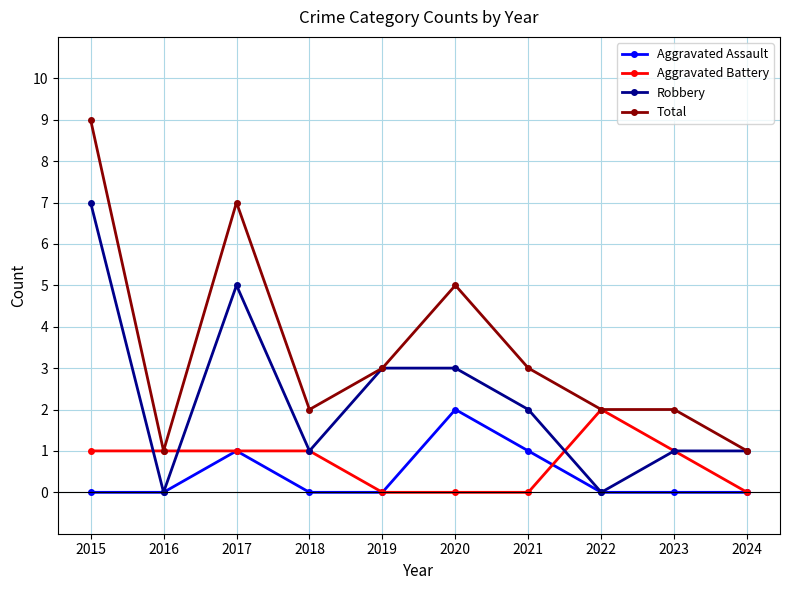

What is the value of the Total point at the 5th from the left?

3